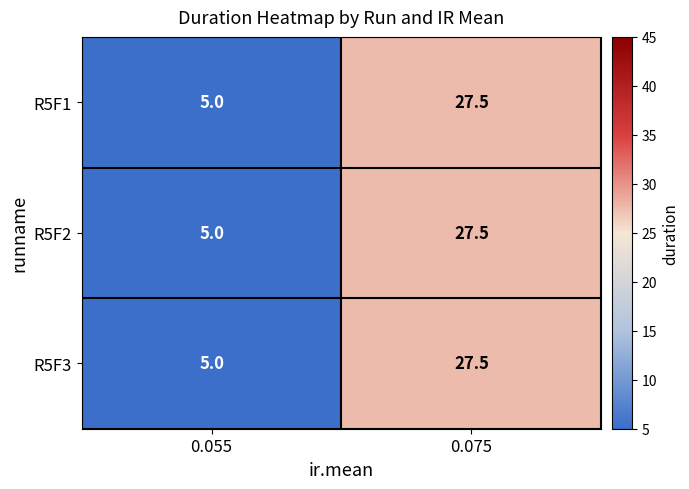

The value of R5F2 at 0.075 is 43.9. True or false?

False